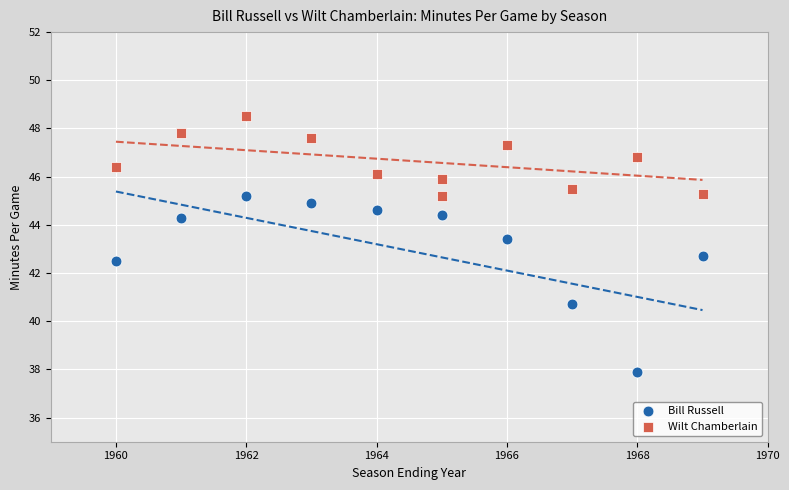

Which series contains the highest Y value?

Wilt Chamberlain